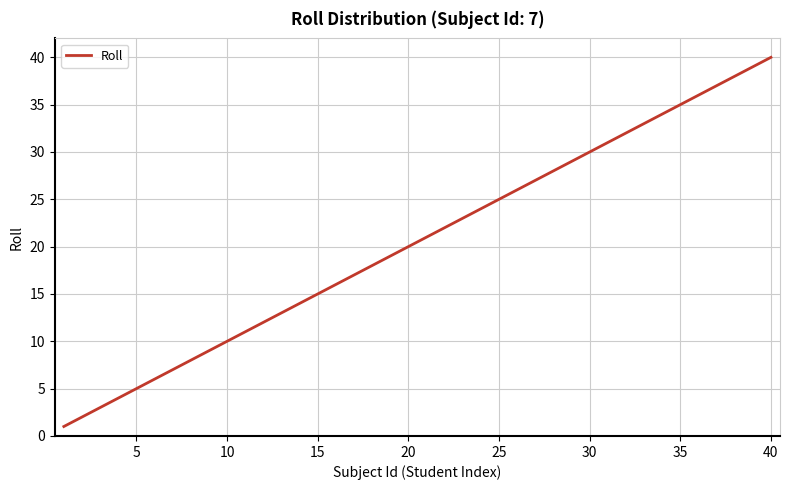

True or false: the data has more than 2 interior local peaks.

False